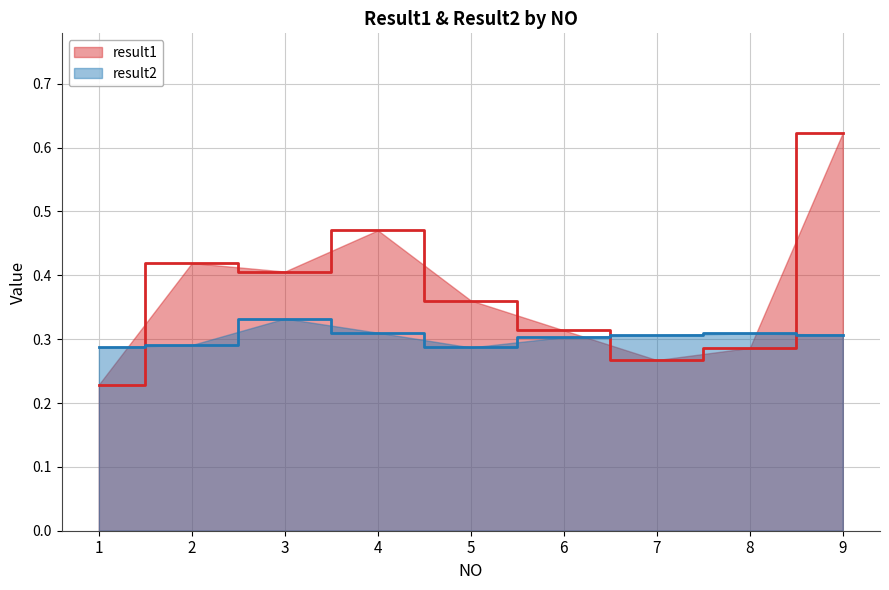

Rank the series by their average value, from highest to lowest.

result1, result2